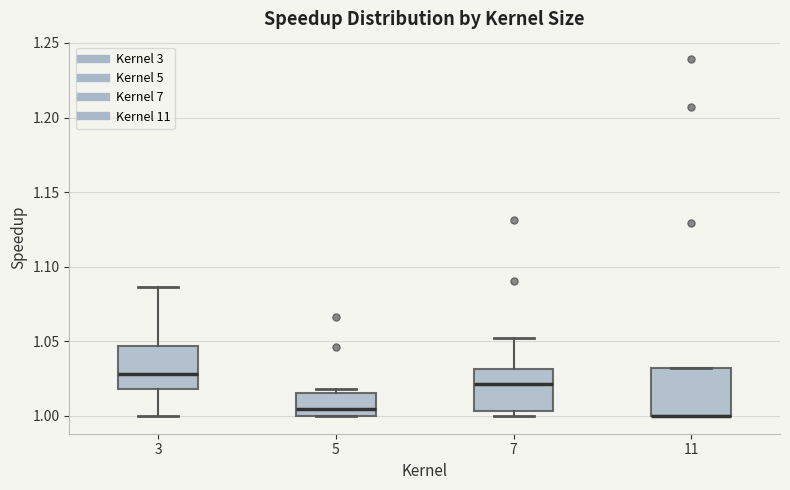

Reading left to right, read every box against the y-axis: the position of its median line, the range the box covers, and the ends of its whiskers. The values are not printed on the chart, so give them approximately, as read against the axis.

3: median 1.030, box 1.020 to 1.045, whiskers 1.000 to 1.085
5: median 1.005, box 1.000 to 1.015, whiskers 1.000 to 1.020
7: median 1.020, box 1.005 to 1.030, whiskers 1.000 to 1.050
11: median 1.000 (drawn on the box's lower edge), box 1.000 to 1.030, whiskers 1.000 to 1.030